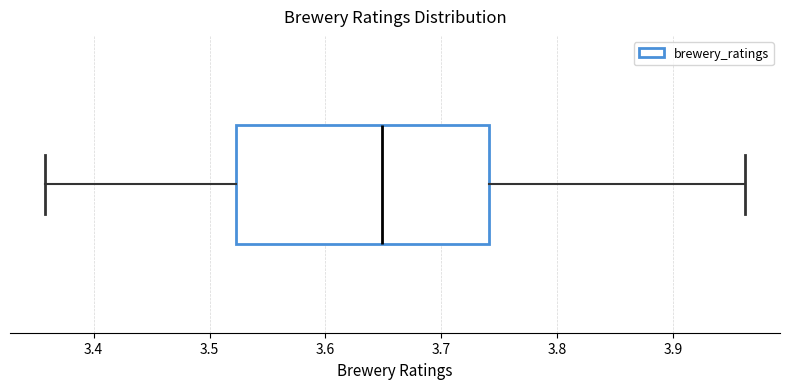

Transcribe this box plot: give where the median line is, the range the box spans, and where the two whiskers end, as read against the x-axis. The values are not printed on the chart, so give them approximately, as read against the axis.

median 3.65, box 3.52 to 3.74, whiskers 3.36 to 3.96